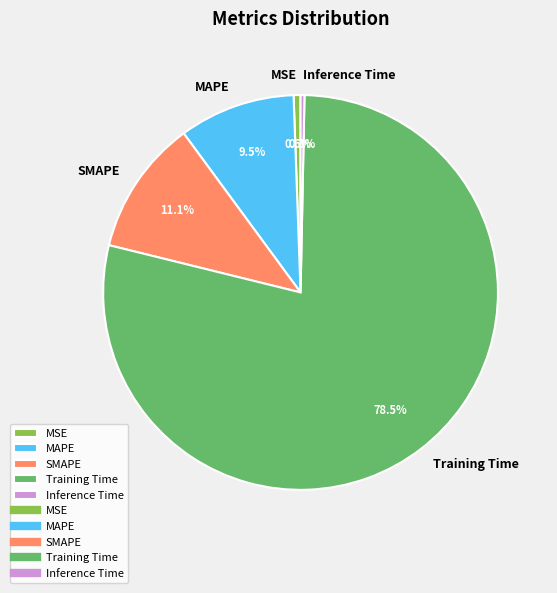

Does Inference Time represent more than half of the total?

No